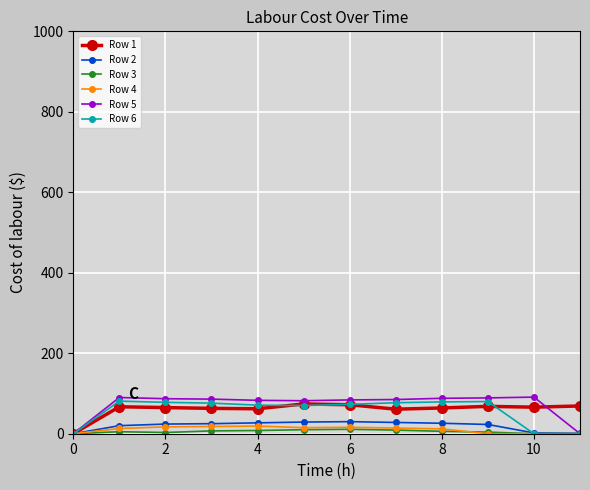

What are all the series names shown in the legend?

Row 1, Row 2, Row 3, Row 4, Row 5, Row 6